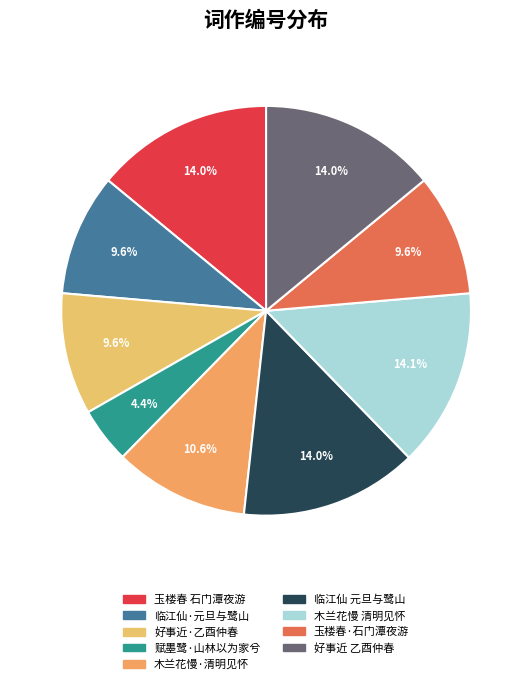

How many slices are in this pie chart?

9